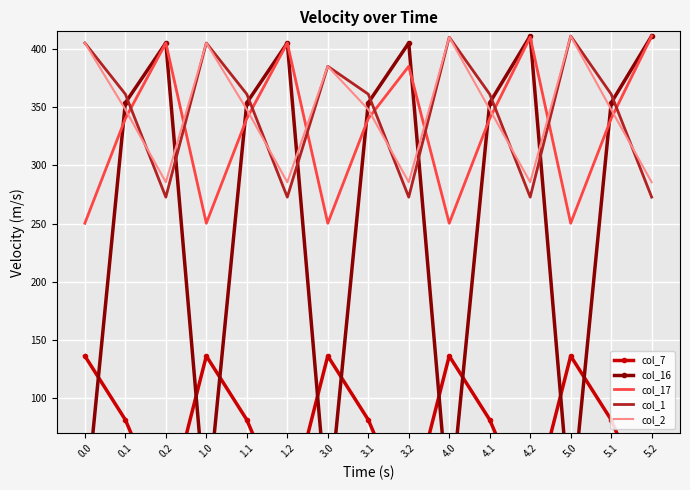

How many interior local valleys does the col_7 series have?

4